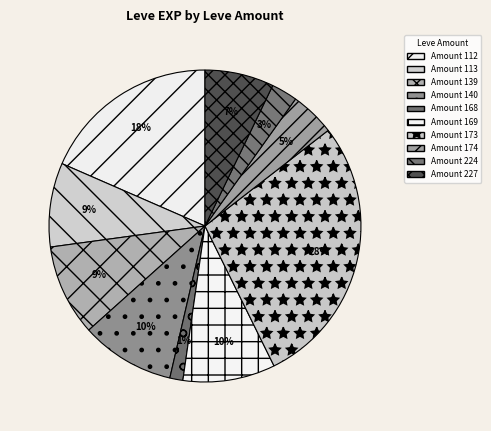

Count the number of slices in the pie.

10